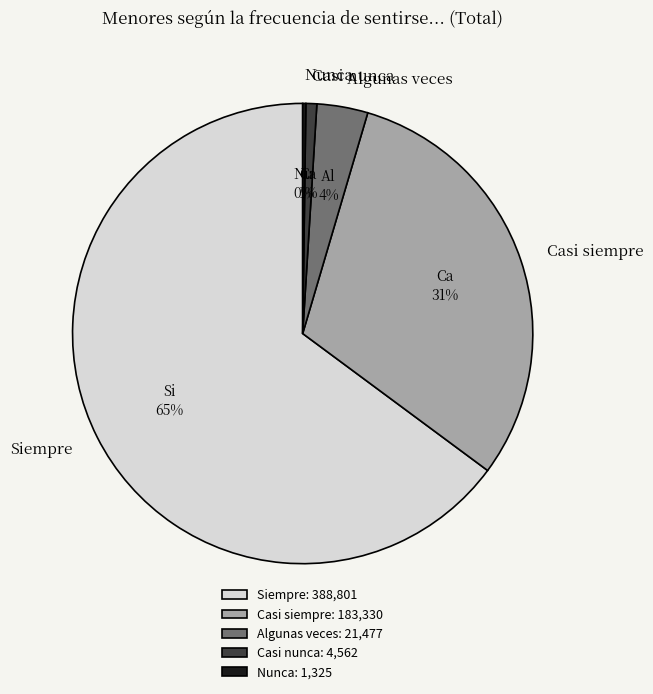

To the nearest percent, what is the average slice percentage?

20%